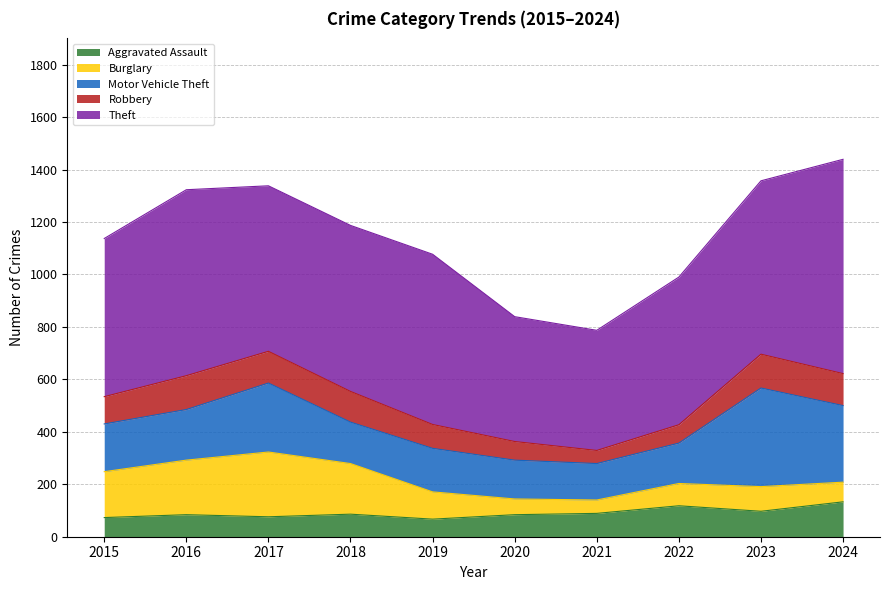

At which label does Burglary reach its peak?

2017